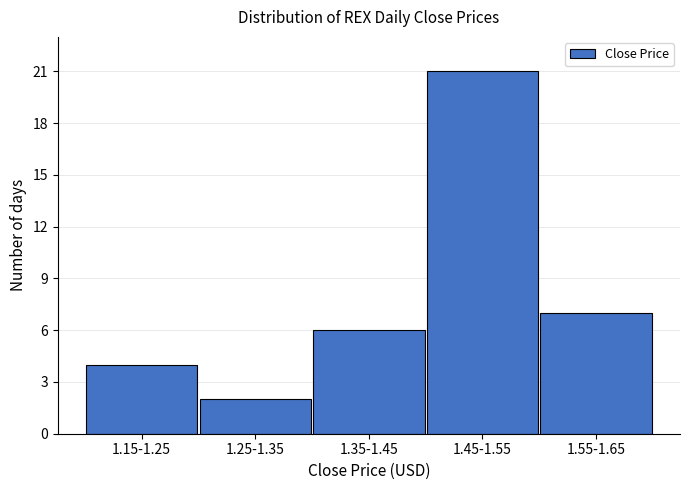

Reading right to left, transcribe all the data shown in this chart.

1.55-1.65=7	1.45-1.55=21	1.35-1.45=6	1.25-1.35=2	1.15-1.25=4